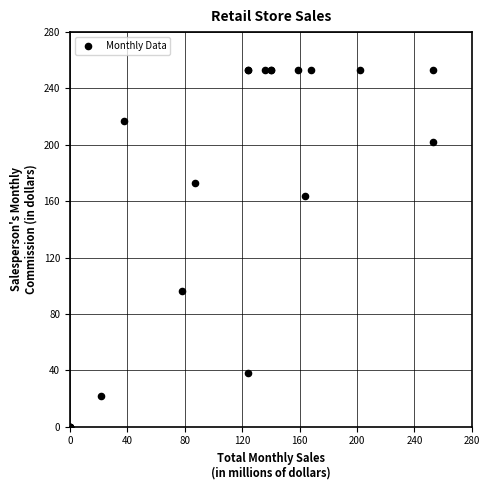

What Y value in the scatter plot is closest to 126?

96